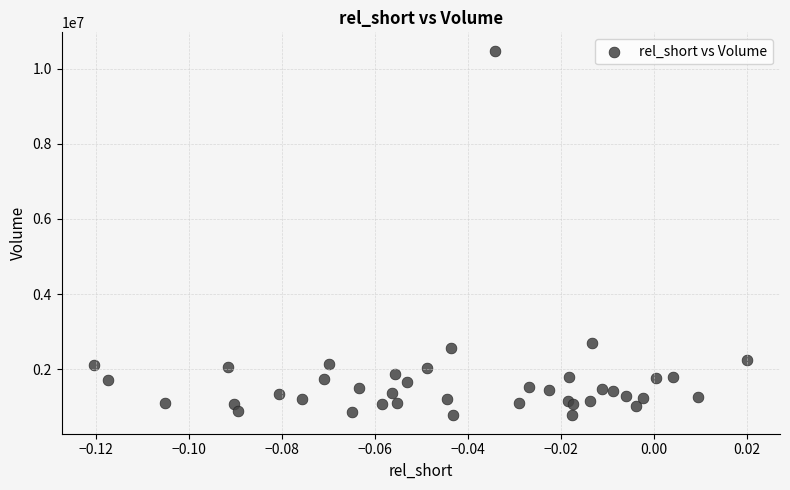

What Y value in the scatter plot is closest to 5626900?

2701900